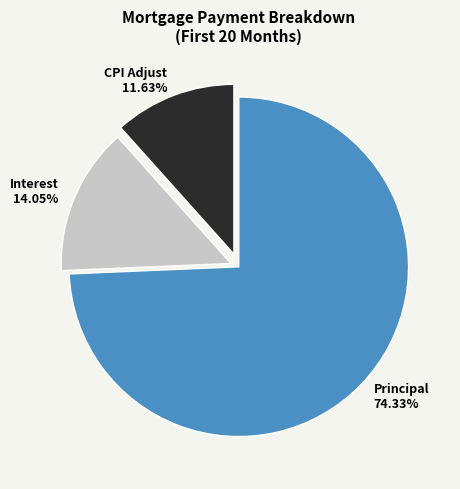

To the nearest percent, what is the average slice percentage?

33%